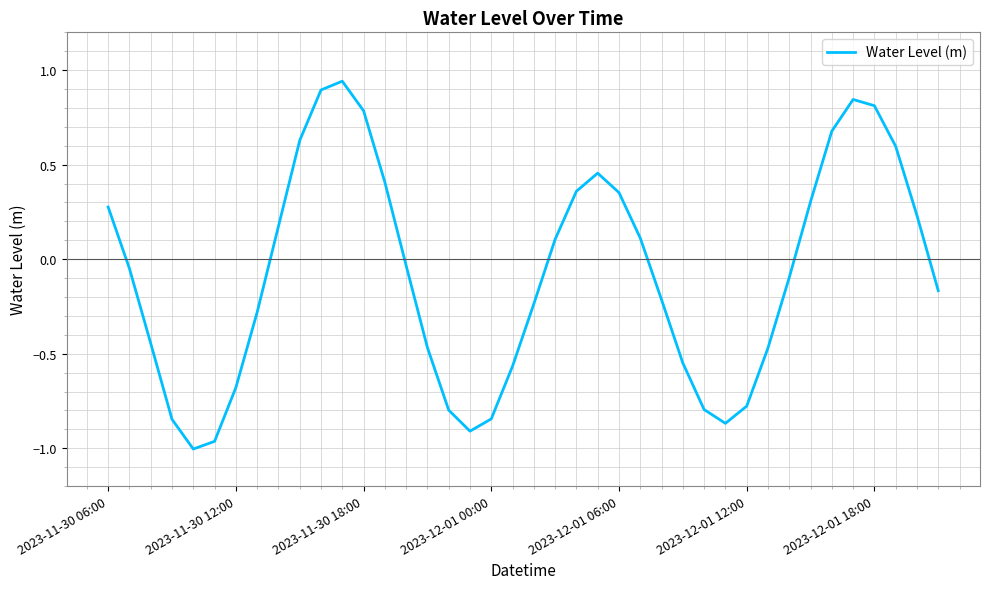

Count the number of data series in this chart.

1